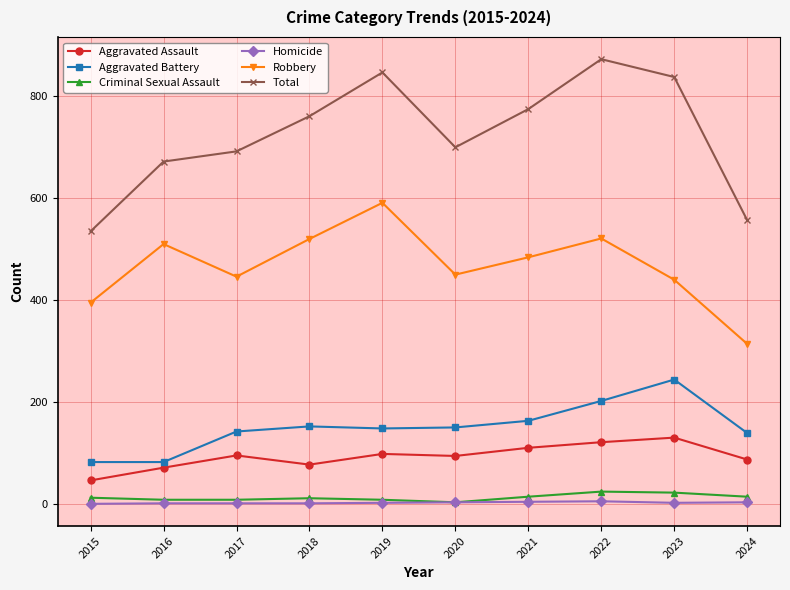

Which series has the largest range (max minus min)?

Total